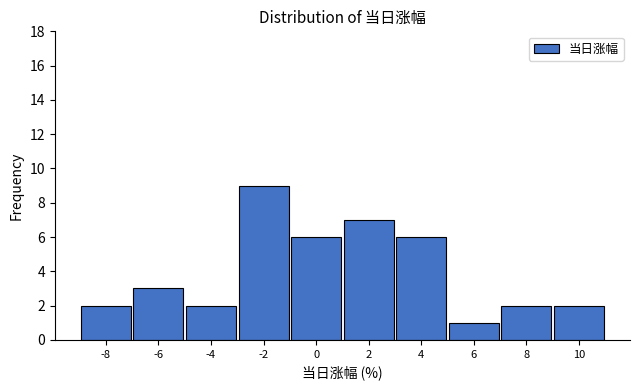

Reading left to right, what are all the values shown in this chart?

2	3	2	9	6	7	6	1	2	2